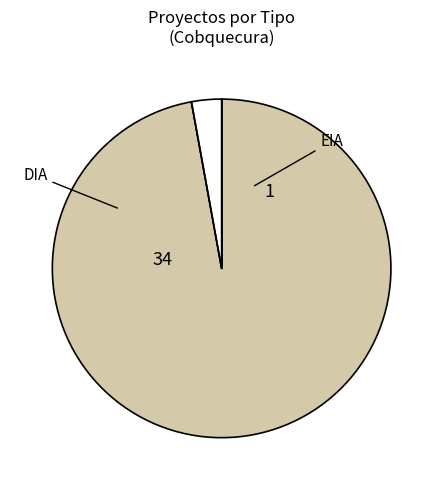

Does any single category account for the majority?

Yes